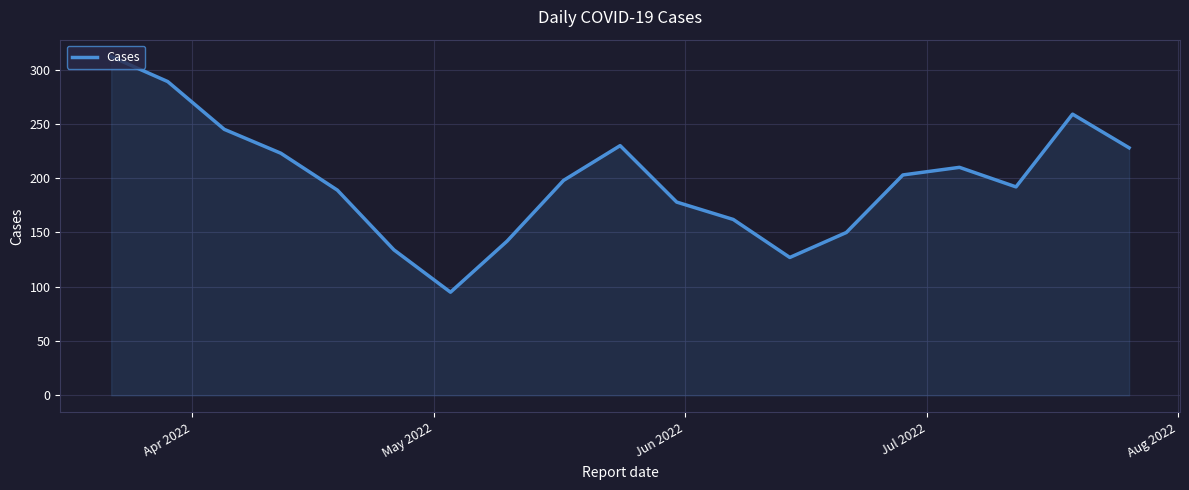

What is the greatest value displayed?

312